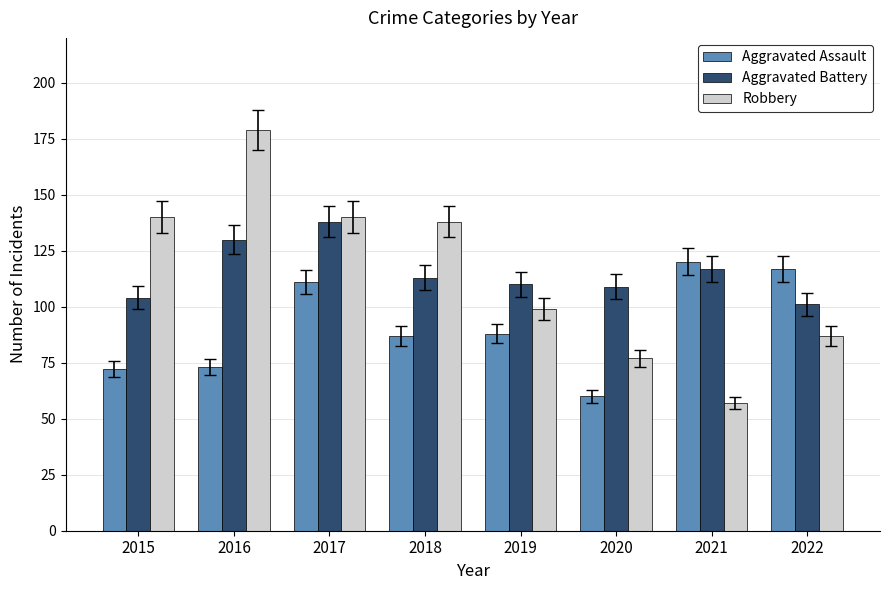

Read the Robbery value at 2015, to the nearest 10.

140